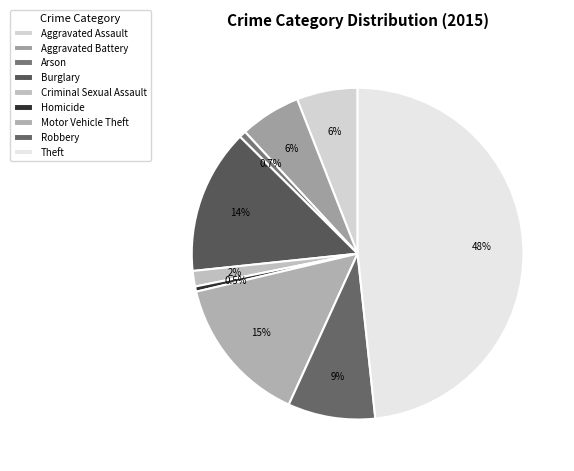

To the nearest percent, what percentage of the pie is Theft?

48%